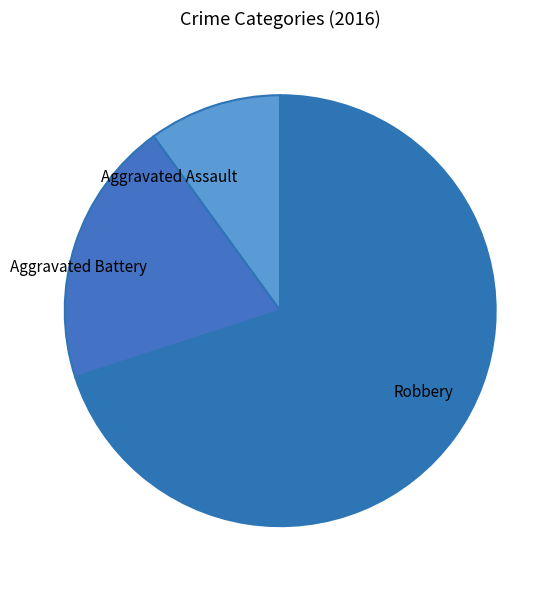

Is there a majority slice in this chart?

Yes